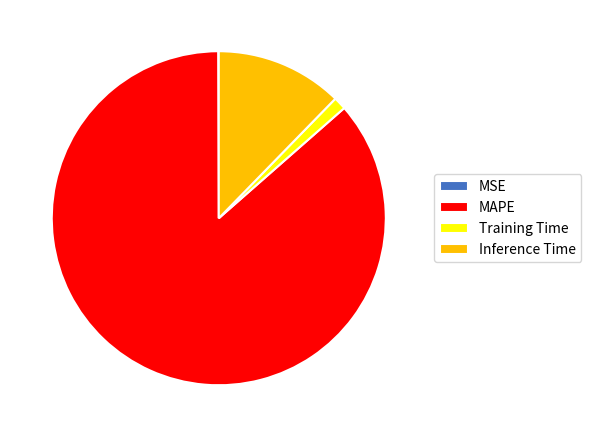

Which has a higher value, Training Time or Inference Time?

Inference Time